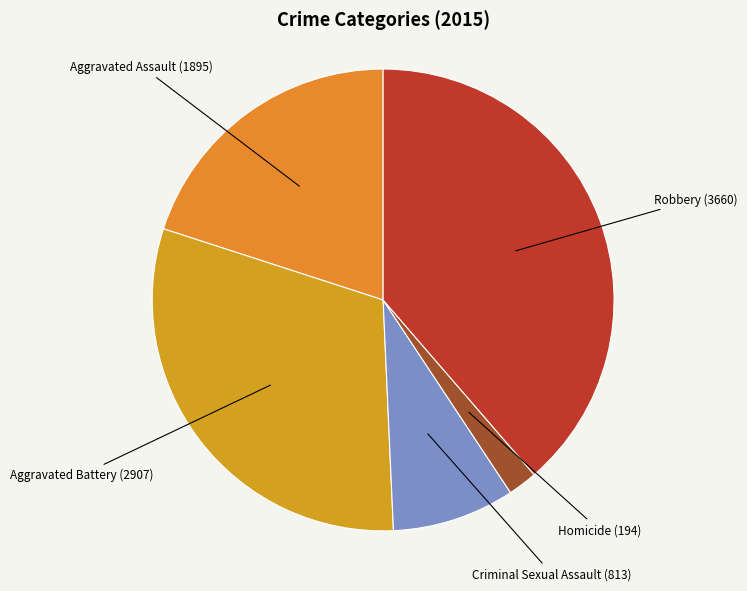

How many segments does this pie chart have?

5